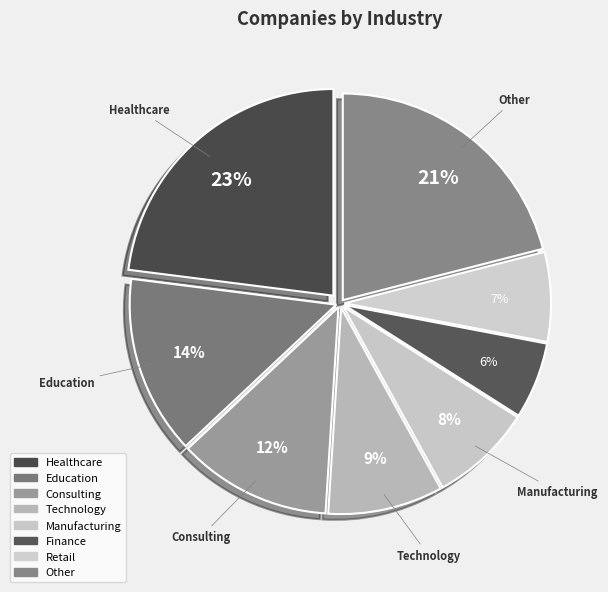

Count the number of slices in the pie.

8